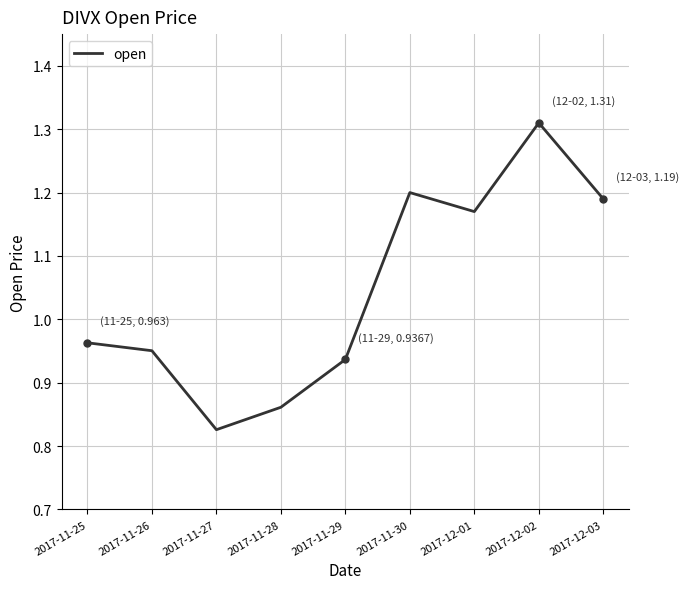

What is the difference between the maximum and minimum values?

0.5